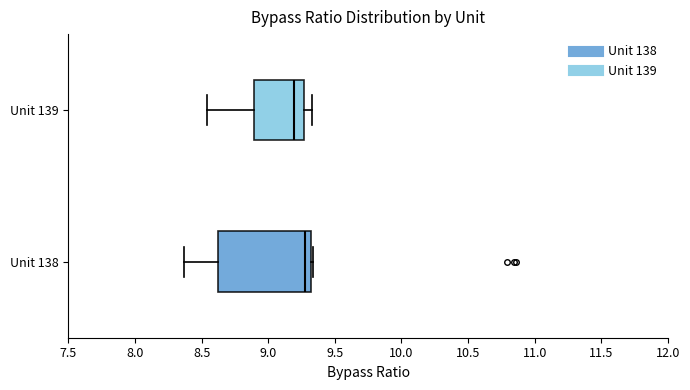

Comparing the boxes themselves (not the whiskers), which one is the widest?

Unit 138